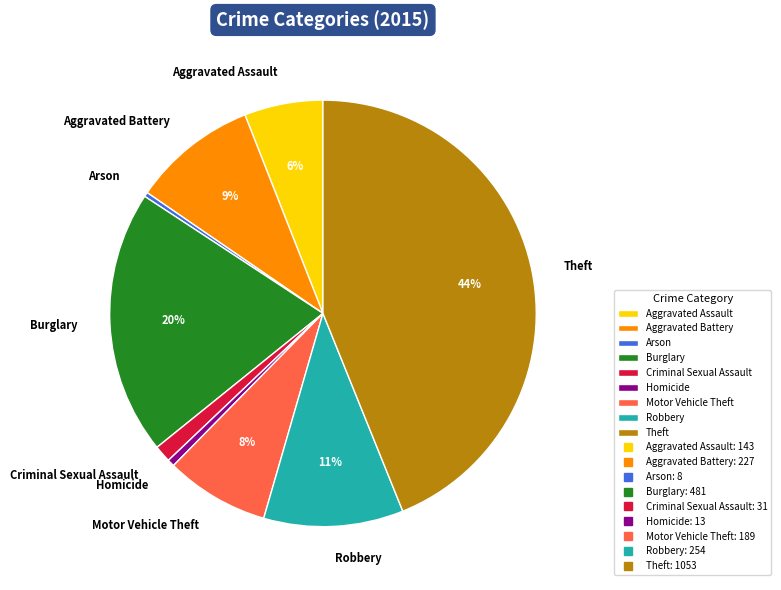

How many slices are in this pie chart?

9